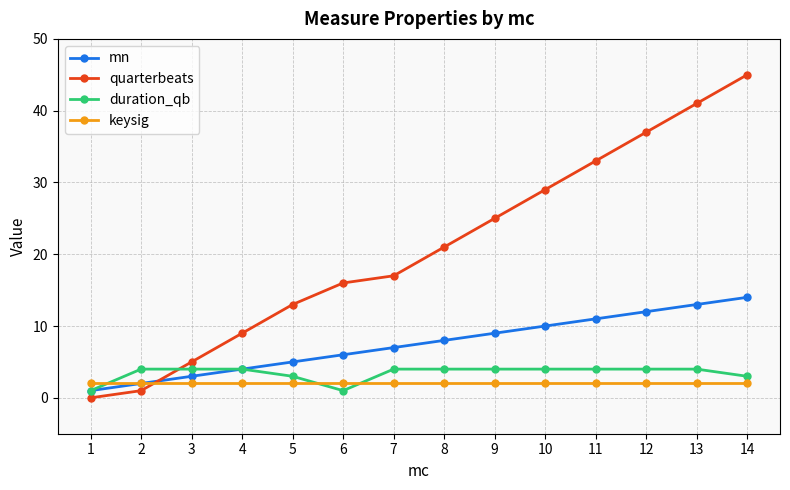

Rank the series at 7 from lowest to highest value.

keysig, duration_qb, mn, quarterbeats